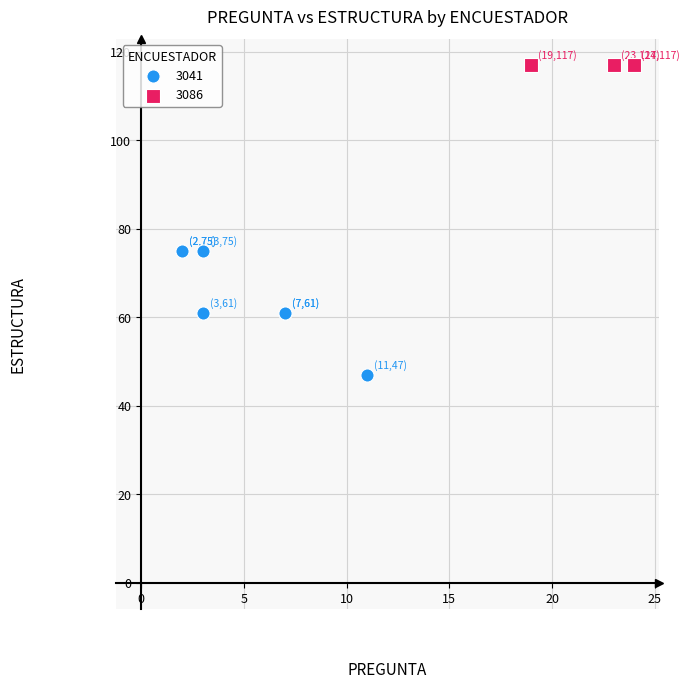

Which series reaches the maximum Y coordinate?

3086